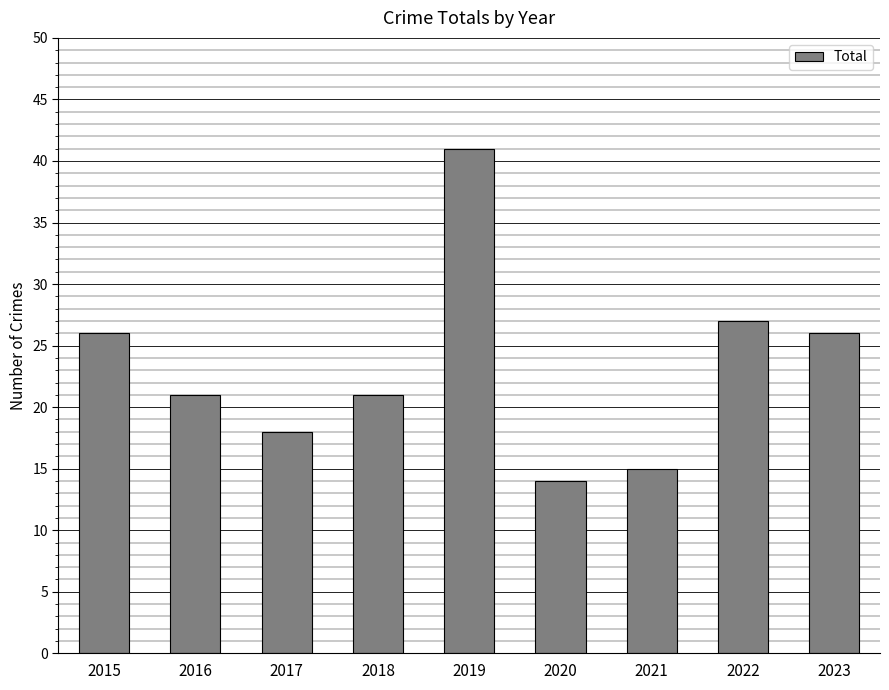

At which category does the chart reach its peak across all series?

2019